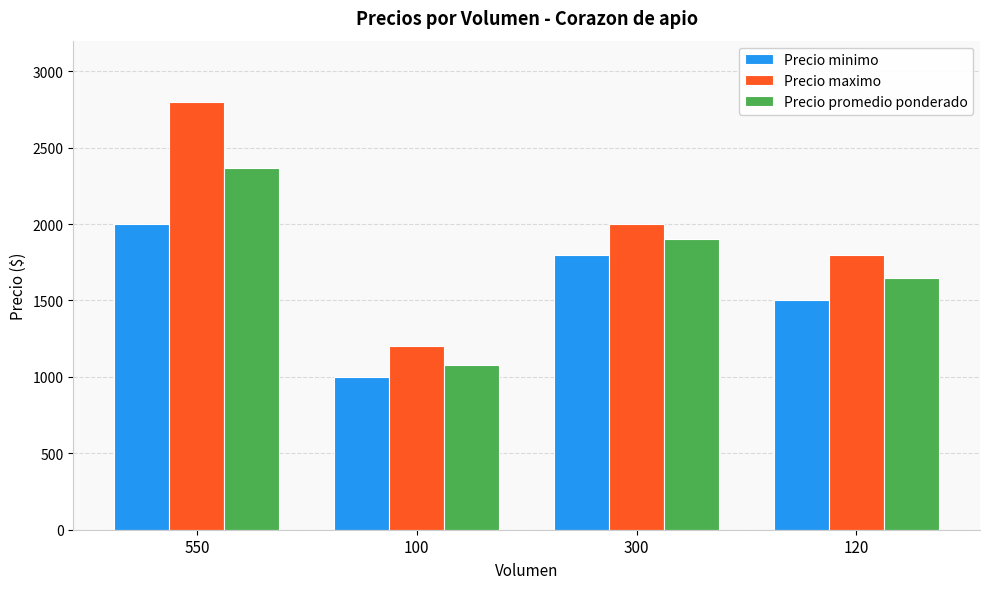

The Precio promedio ponderado series shows 1650 at 120. True or false?

True